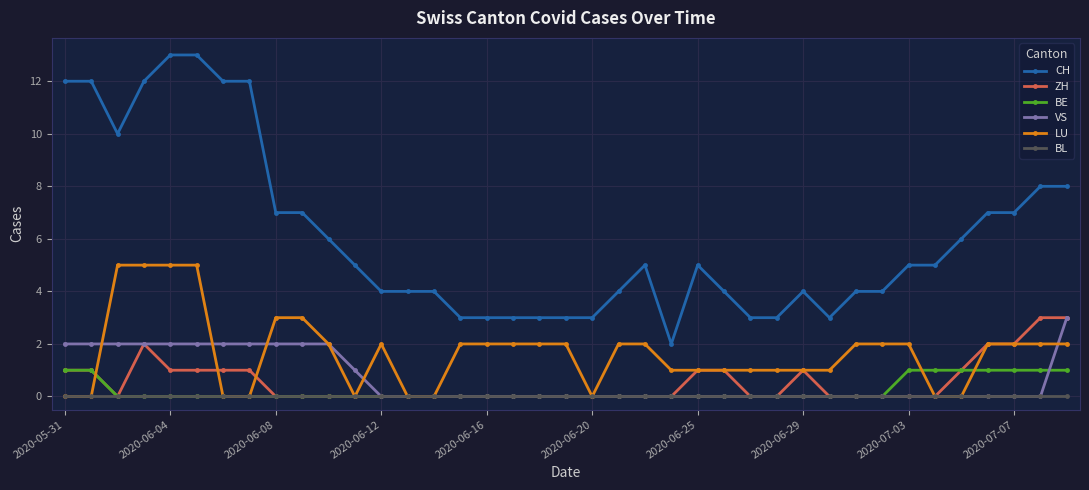

Is this an area chart (filled region under the line)?

No